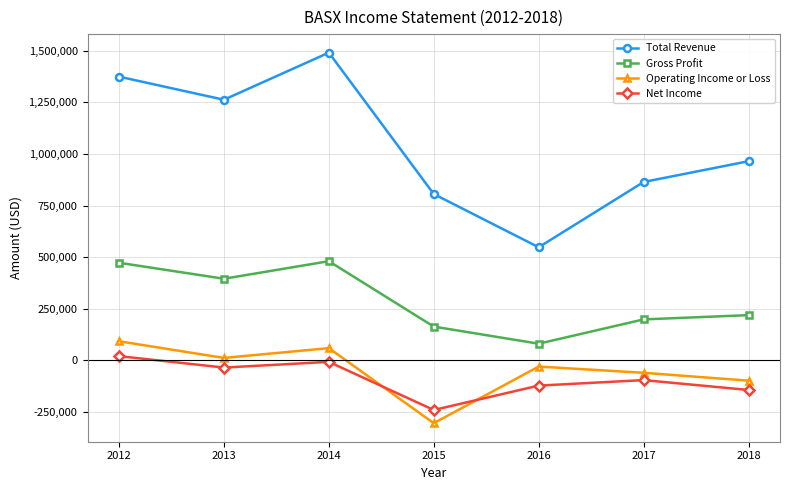

Does the chart have visible grid lines?

Yes